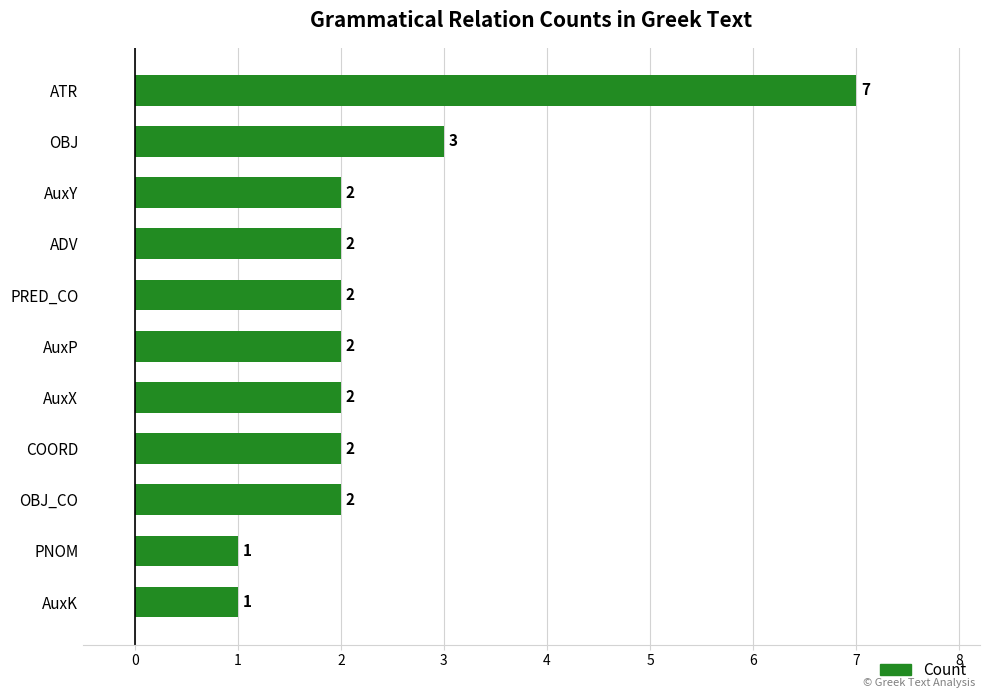

Is it true that the value at PNOM is 1?

True